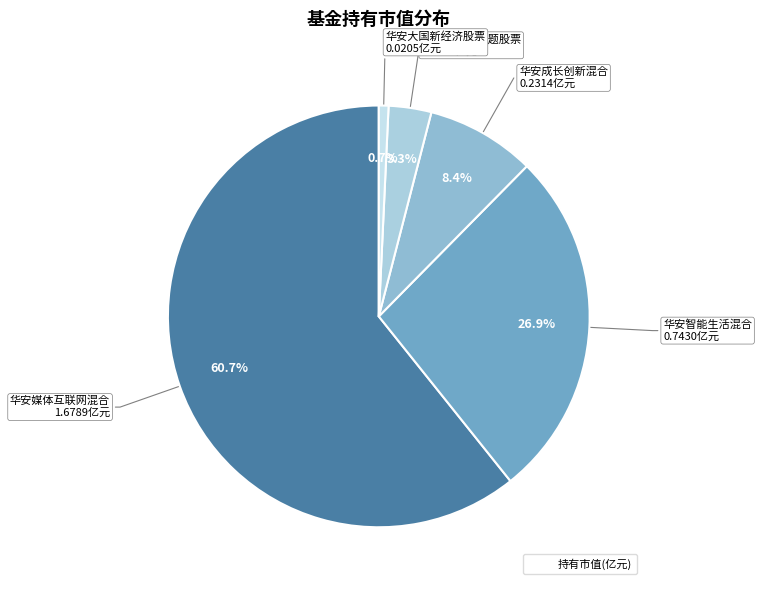

What is the largest slice in the pie chart?

华安媒体互联网混合